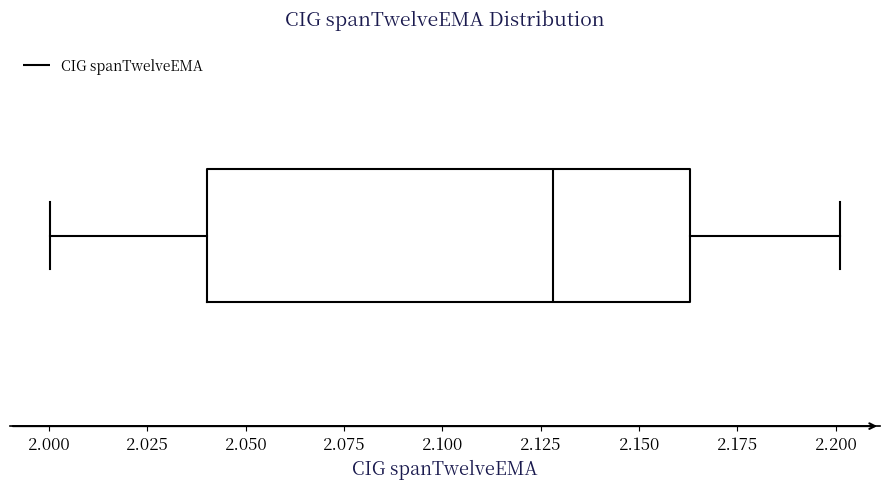

Where does the median line of the box sit on the x-axis? The values are not printed on the chart, so give them approximately, as read against the axis.

2.130